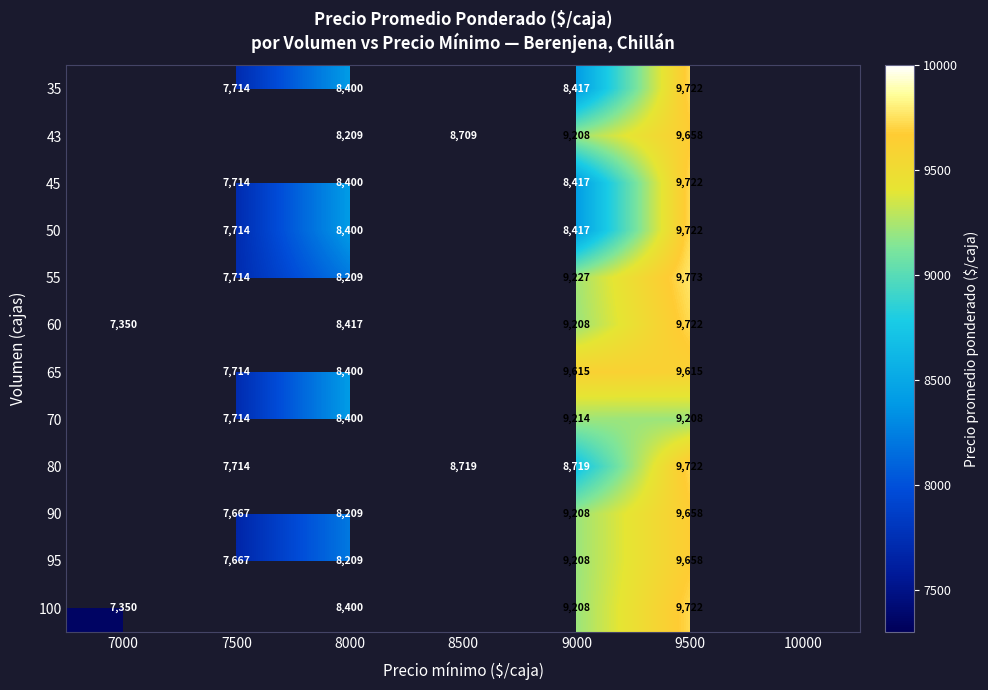

Count the number of data series in this chart.

12